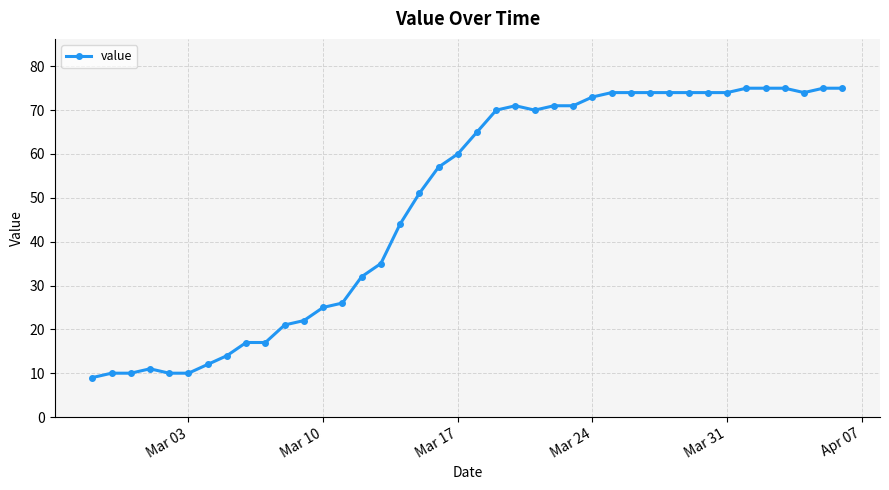

What is the greatest value displayed?

75